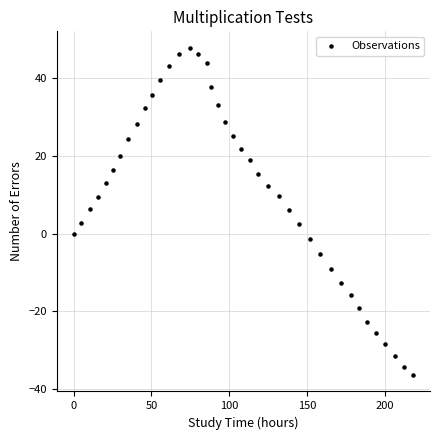

What is the range of Y values (max minus min)?

84.3